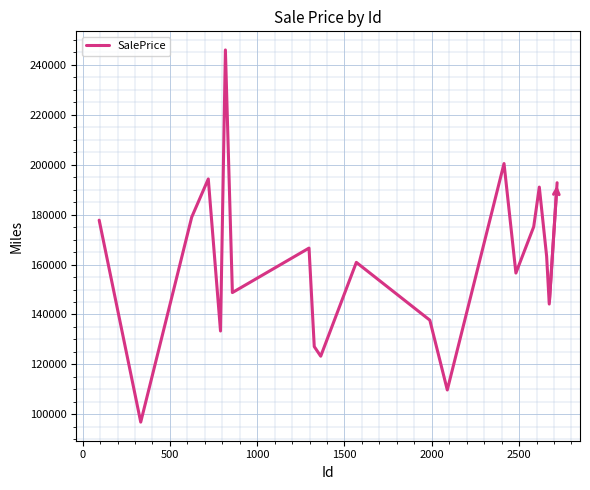

What is the smallest value displayed?

96882.5